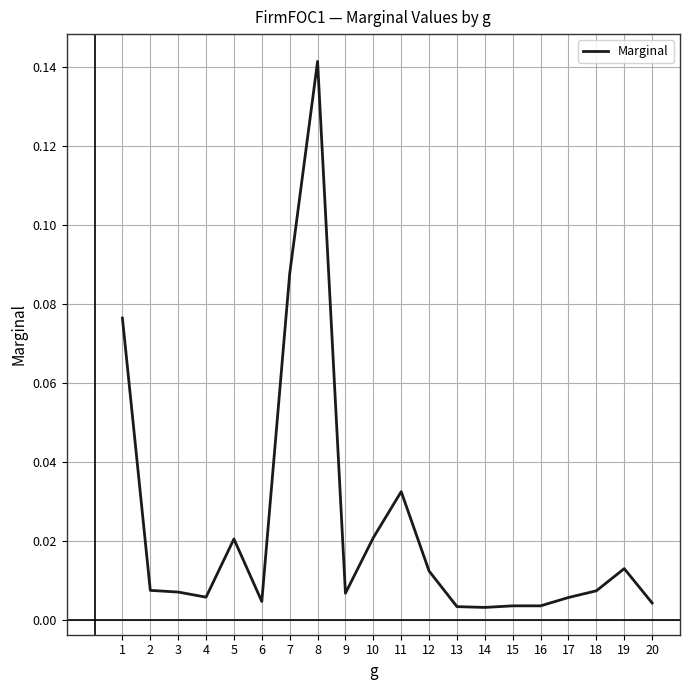

Rank the categories by value from highest to lowest.

8, 7, 1, 11, 10, 5, 19, 12, 2, 18, 3, 9, 4, 17, 6, 20, 16, 15, 13, 14